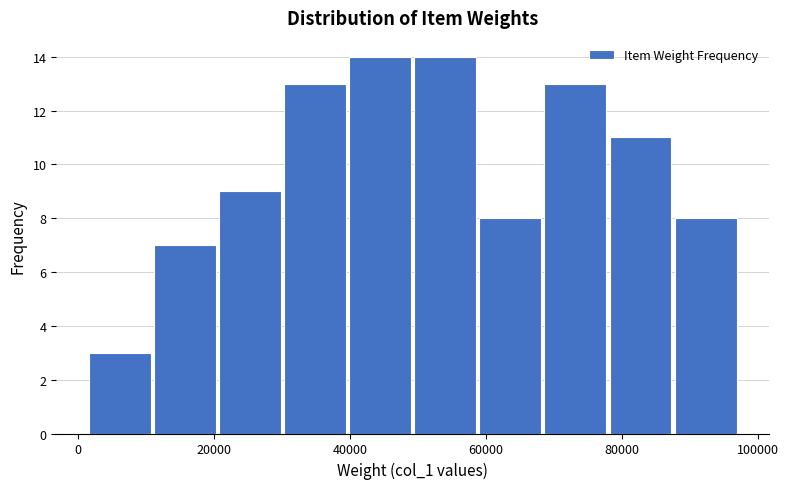

Reading left to right, list every bar in this chart as the range it spans on the x-axis followed by its height. Neither the bar edges nor the heights are printed on the chart, so give them approximately, as read against the axes.

2000 to 12000: 3
12000 to 20000: 7
20000 to 30000: 9
30000 to 40000: 13
40000 to 50000: 14
50000 to 60000: 14
60000 to 68000: 8
68000 to 78000: 13
78000 to 88000: 11
88000 to 98000: 8